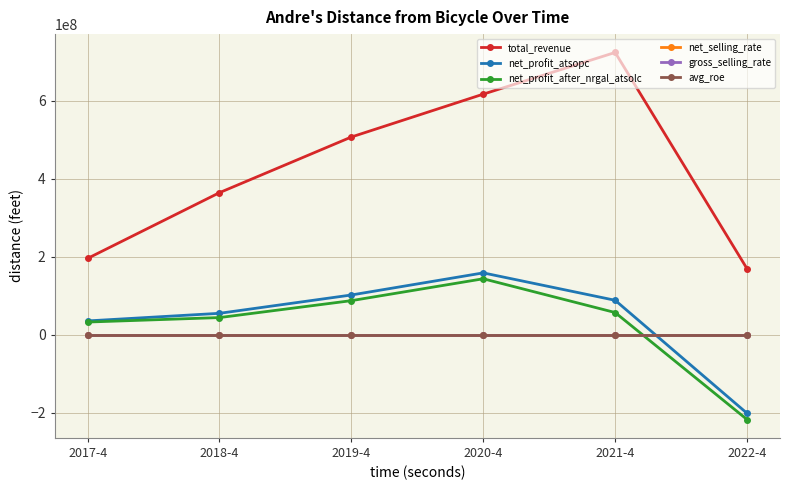

What is the difference between the second highest and second lowest values in the gross_selling_rate series?

12.6